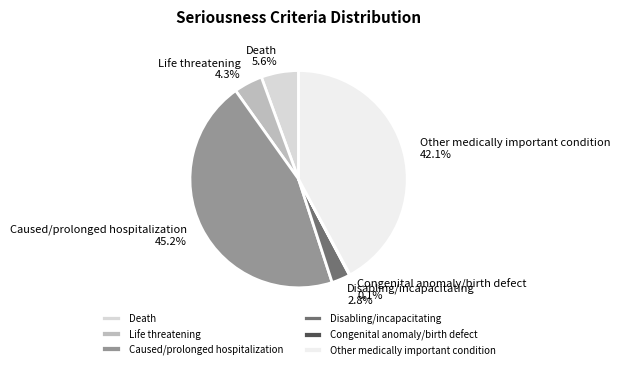

Is the sum of Caused/prolonged hospitalization and Other medically important condition greater than half?

Yes